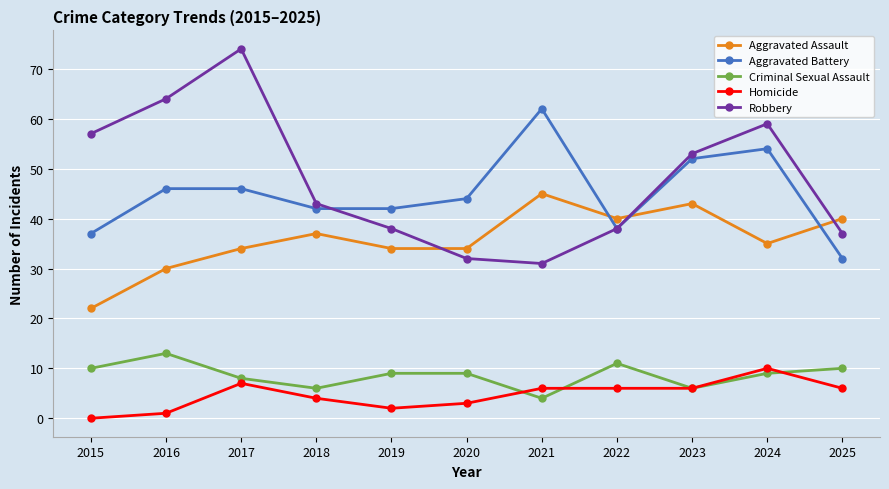

List the series in order of their peak value, lowest first.

Homicide, Criminal Sexual Assault, Aggravated Assault, Aggravated Battery, Robbery